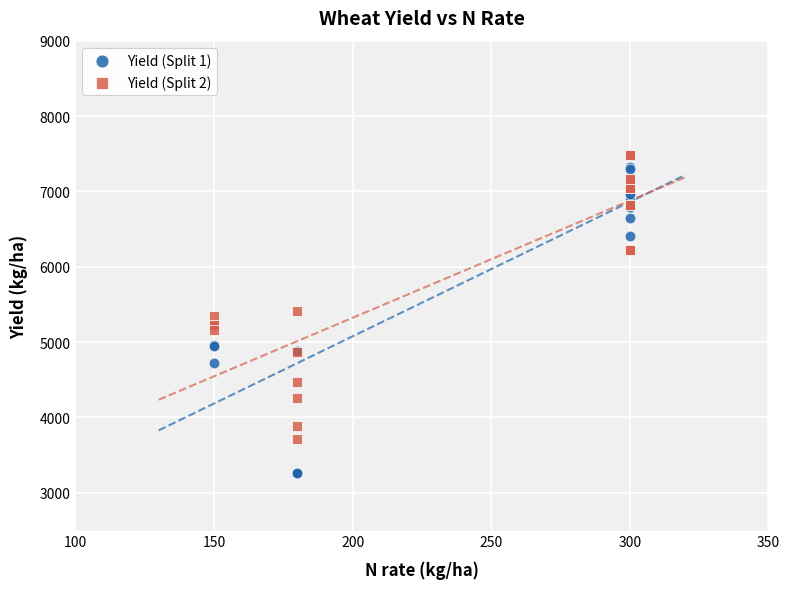

Which series contains the lowest Y value?

Yield (Split 1)